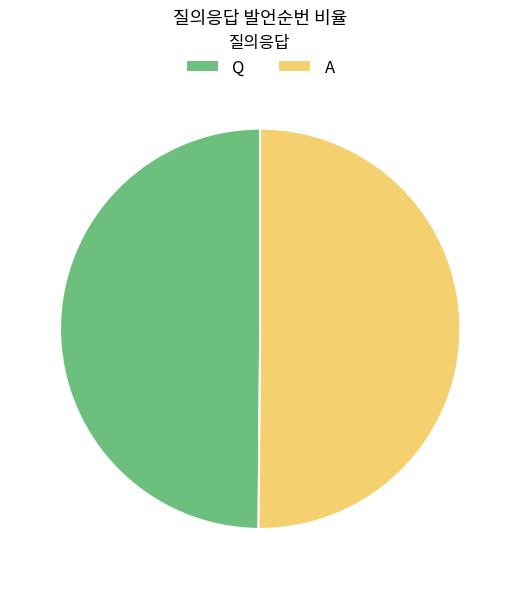

Do Q and A together represent more than half of the pie?

Yes